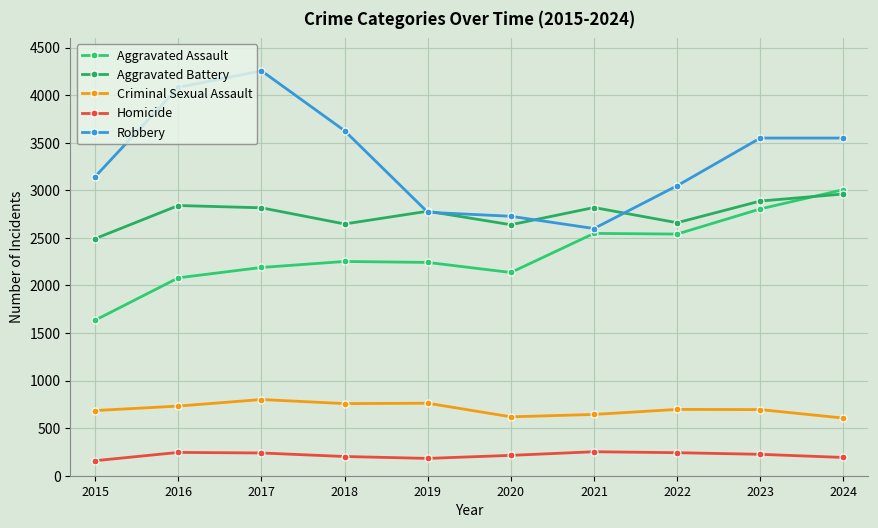

True or false: Robbery and Homicide intersect in this chart.

False